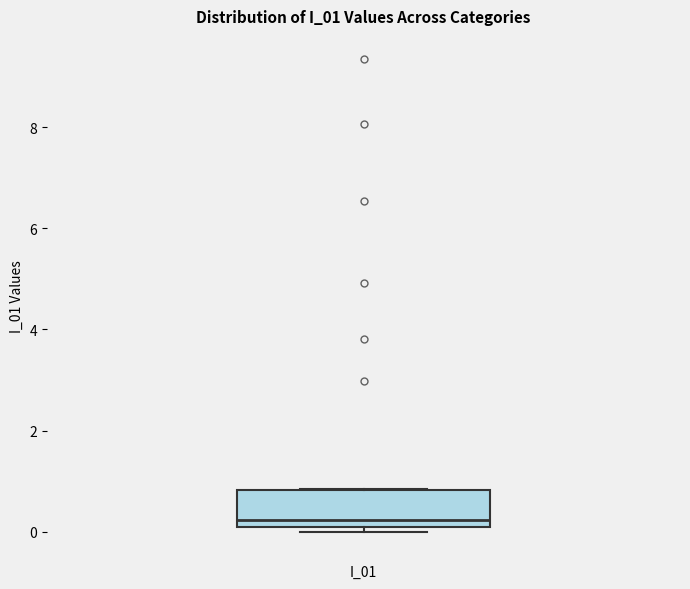

Read this box plot against the y-axis: the position of the median line, the range covered by the box, and the ends of both whiskers. The values are not printed on the chart, so give them approximately, as read against the axis.

median 0.2, box 0.0 to 0.8, whiskers 0.0 (just below the box's lower edge) to 0.8